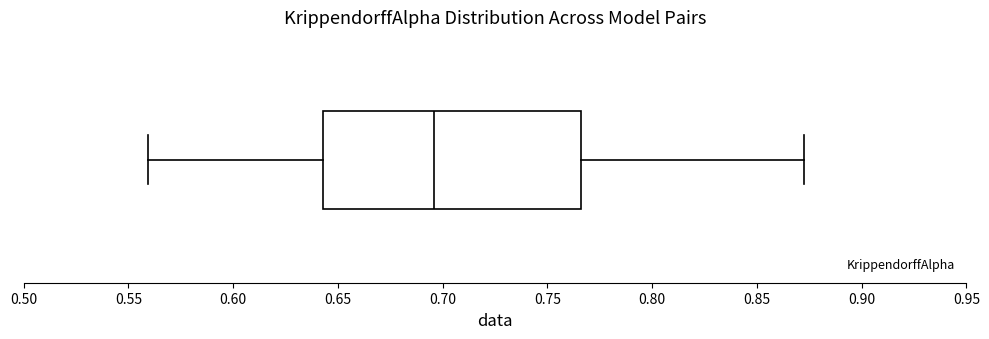

Where is the left edge of the box on the x-axis? The values are not printed on the chart, so give them approximately, as read against the axis.

0.645